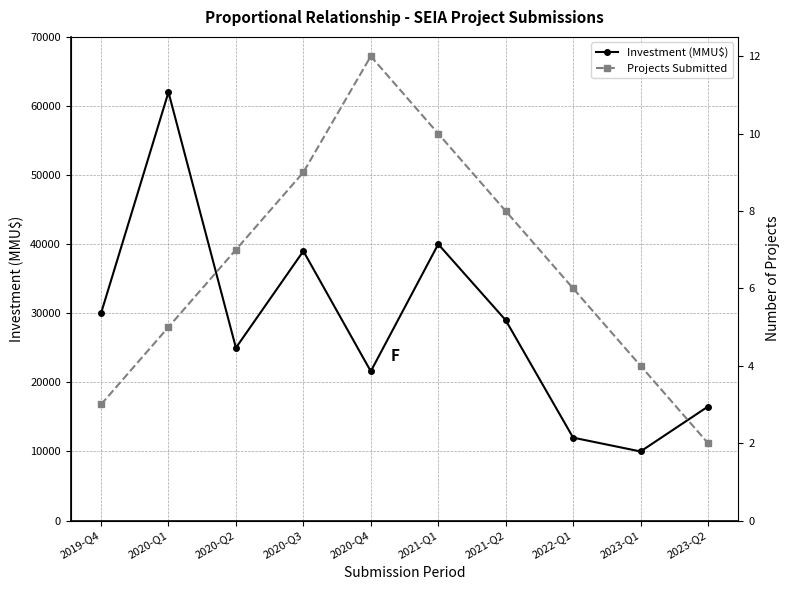

At which label is Investment (MMU$) closest to 36000?

2020-Q3